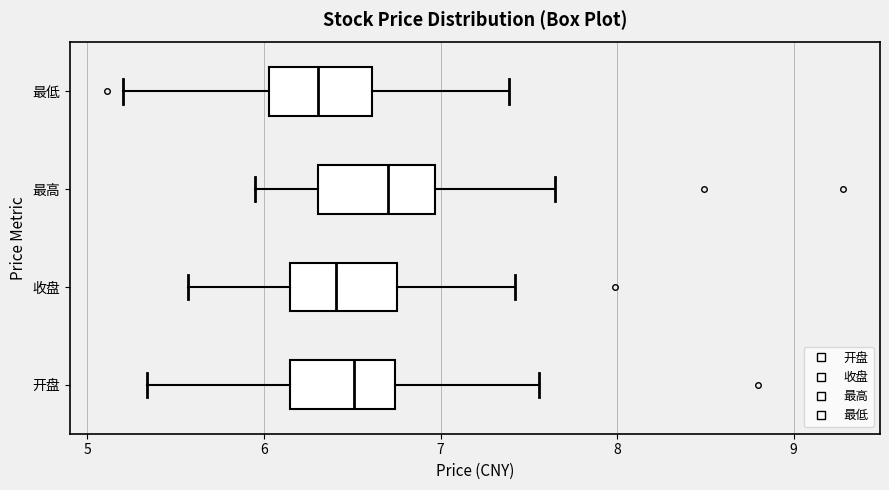

Where does the left whisker of the box for 开盘 end on the x-axis? The values are not printed on the chart, so give them approximately, as read against the axis.

5.3